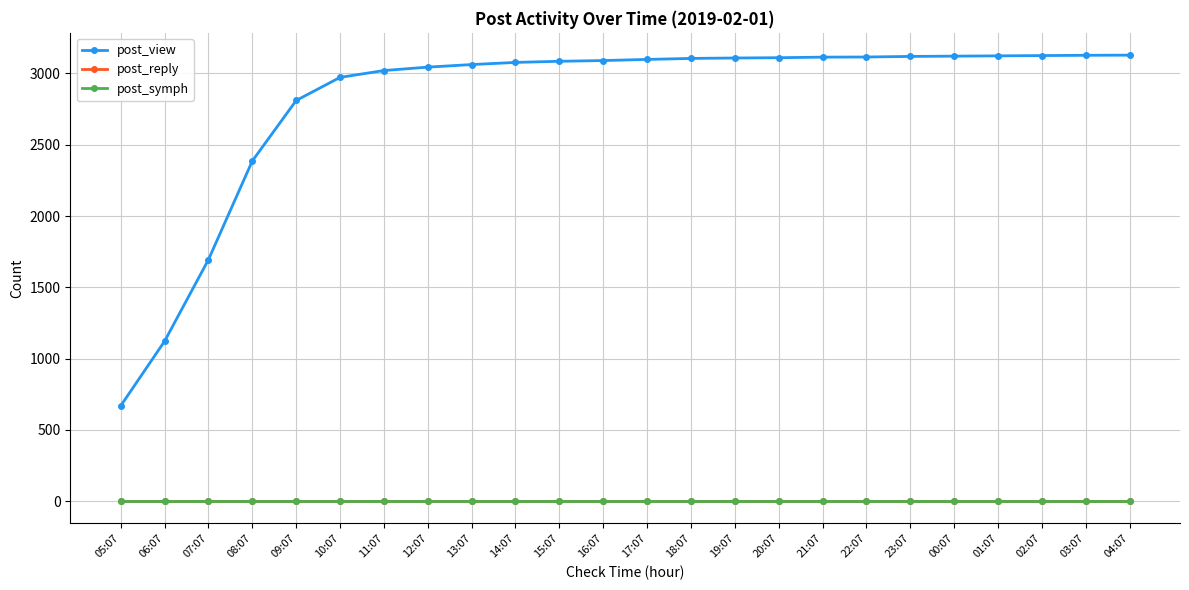

Which series has the largest total across all categories?

post_view